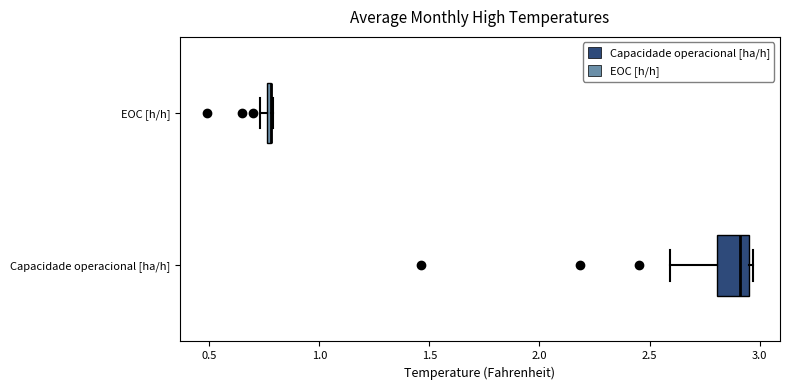

Where is the left edge of the box for EOC [h/h] on the x-axis? The values are not printed on the chart, so give them approximately, as read against the axis.

0.75